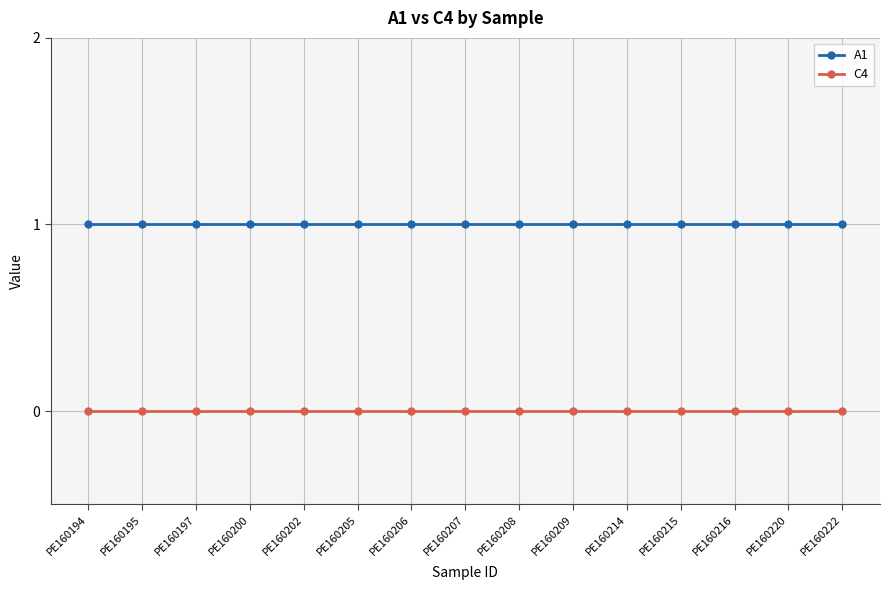

True or false: C4 has a value of 0 at PE160207.

True